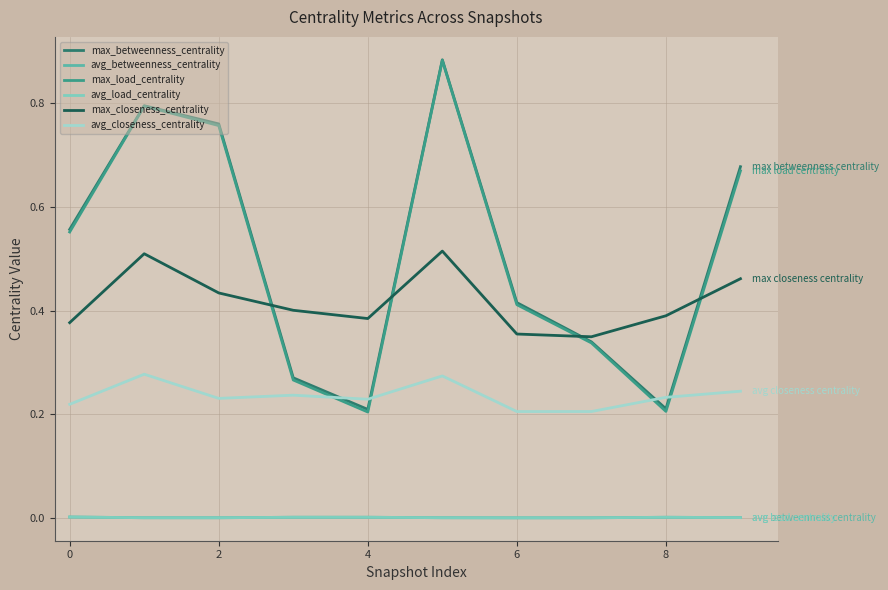

At which category does avg_closeness_centrality reach its first local valley?

2